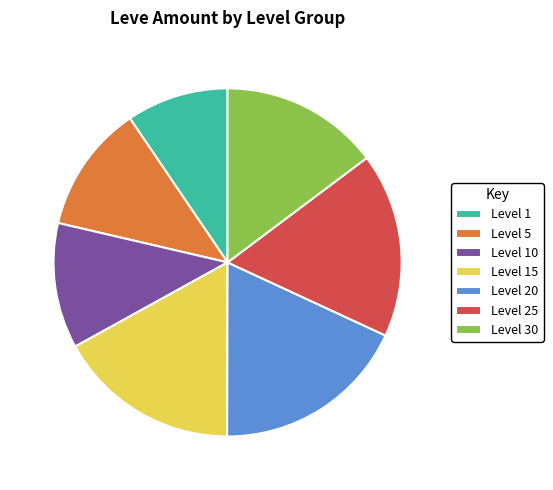

Do Level 15 and Level 1 together represent more than half of the pie?

No